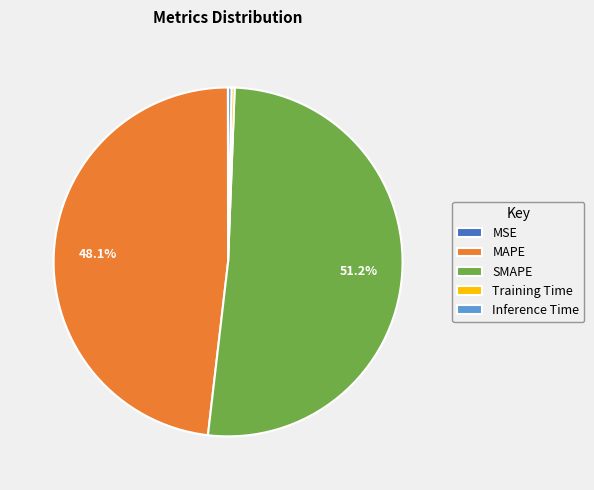

Is it true that SMAPE is 51% of the pie?

True